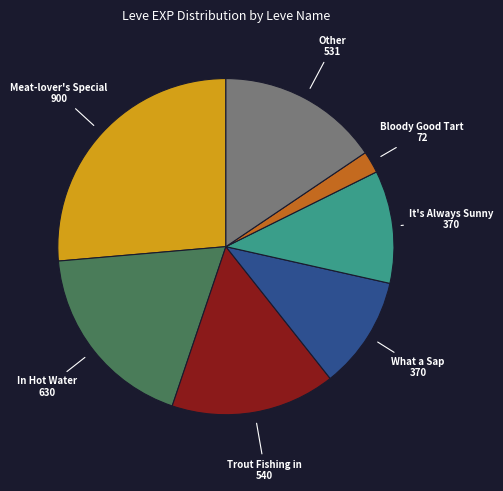

Does any single category account for the majority?

No